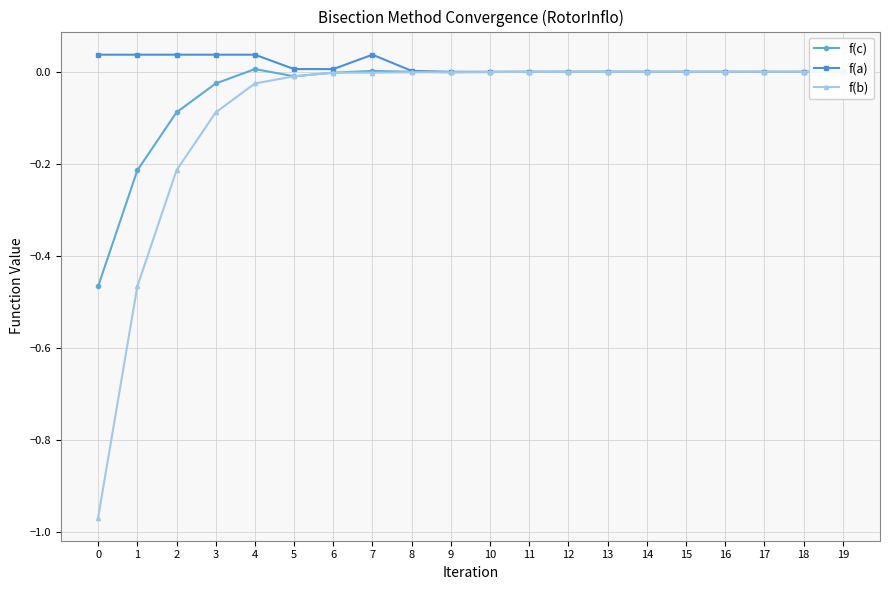

Which series has the largest range (max minus min)?

f(b)